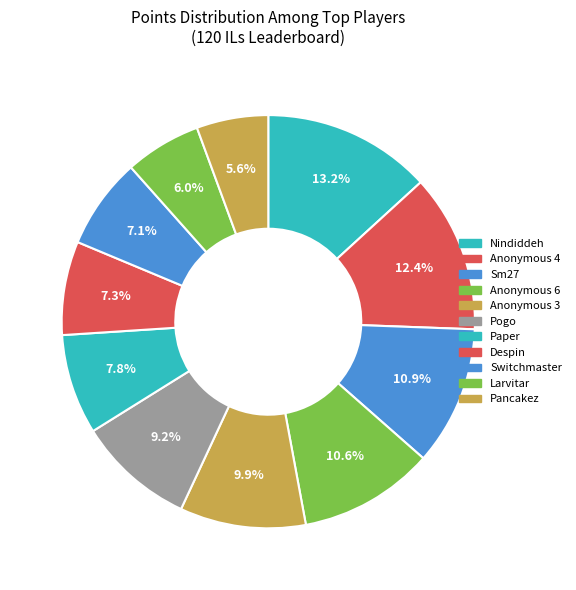

What is the largest slice in the pie chart?

Nindiddeh